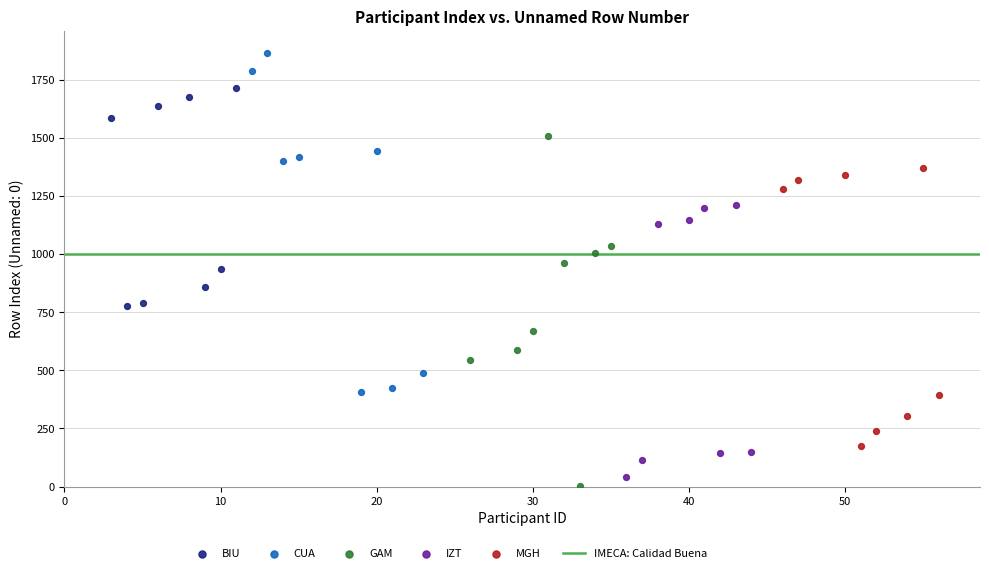

Which series contains the highest Y value?

CUA